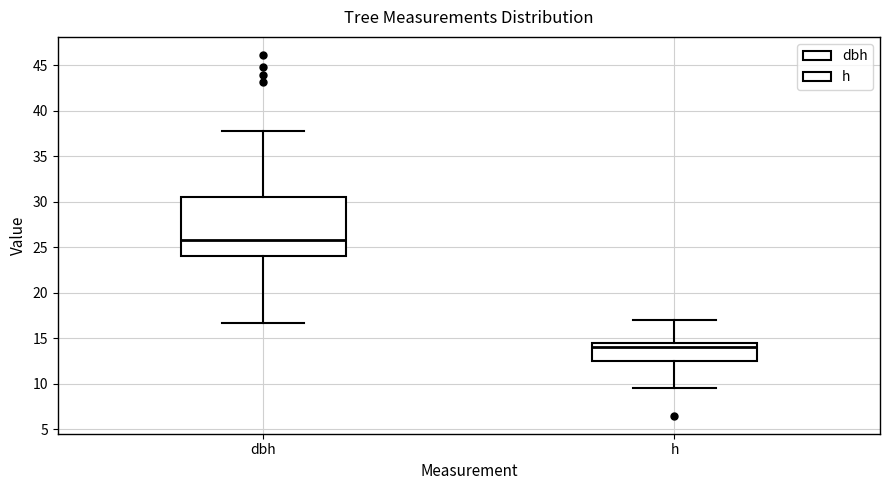

Reading left to right, transcribe this box plot: for each box, give where its median line is, the range the box spans, and where its two whiskers end, as read against the y-axis. The values are not printed on the chart, so give them approximately, as read against the axis.

dbh: median 26.0, box 24.0 to 30.5, whiskers 16.5 to 38.0
h: median 14.0, box 12.5 to 14.5, whiskers 9.5 to 17.0